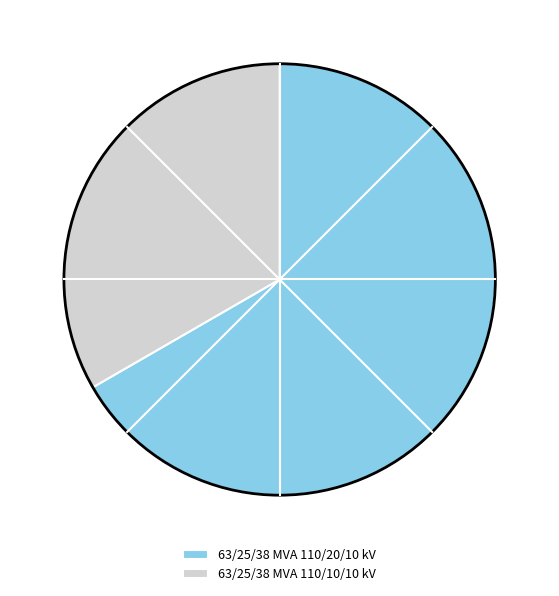

Approximately how many times larger is the value at 63/25/38 MVA 110/20/10 kV compared to 63/25/38 MVA 110/10/10 kV?

2.0